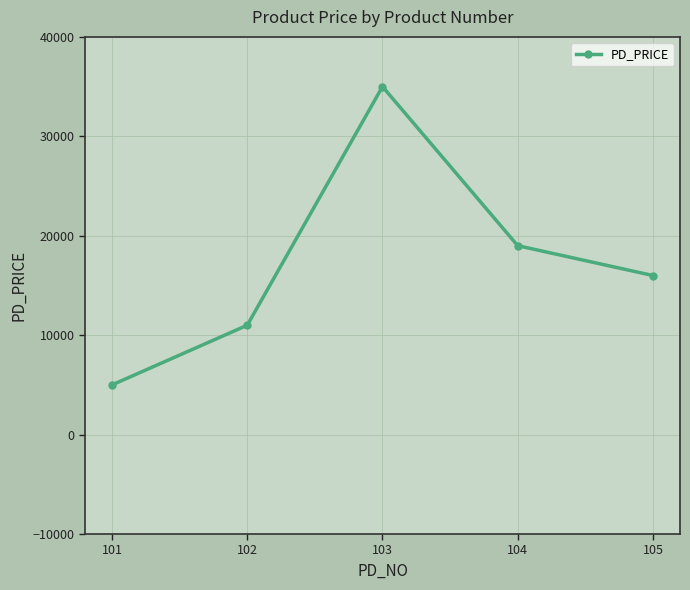

The value at 101 is 6726. True or false?

False